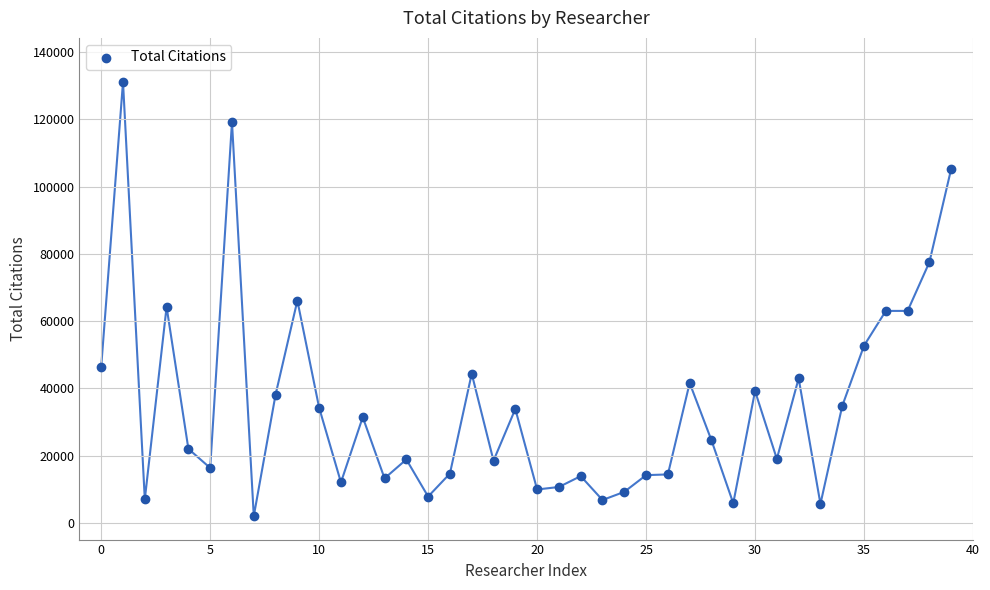

What is the range of Y values (max minus min)?

129178